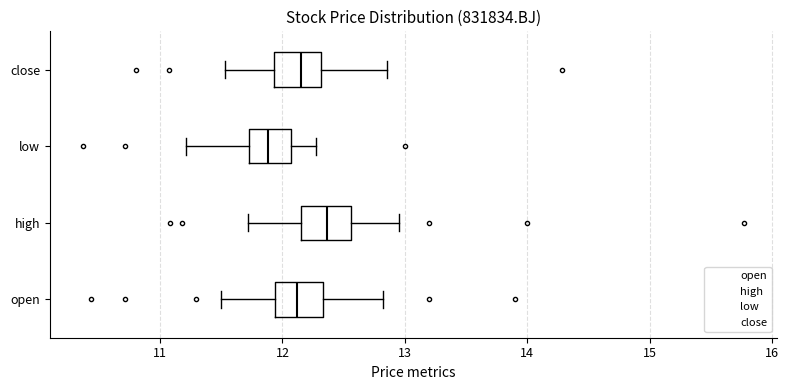

Reading bottom to top, read every box against the x-axis: the position of its median line, the range the box covers, and the ends of its whiskers. The values are not printed on the chart, so give them approximately, as read against the axis.

open: median 12.1, box 11.9 to 12.3, whiskers 11.5 to 12.8
high: median 12.4, box 12.2 to 12.6, whiskers 11.7 to 13.0
low: median 11.9, box 11.7 to 12.1, whiskers 11.2 to 12.3
close: median 12.2, box 11.9 to 12.3, whiskers 11.5 to 12.9